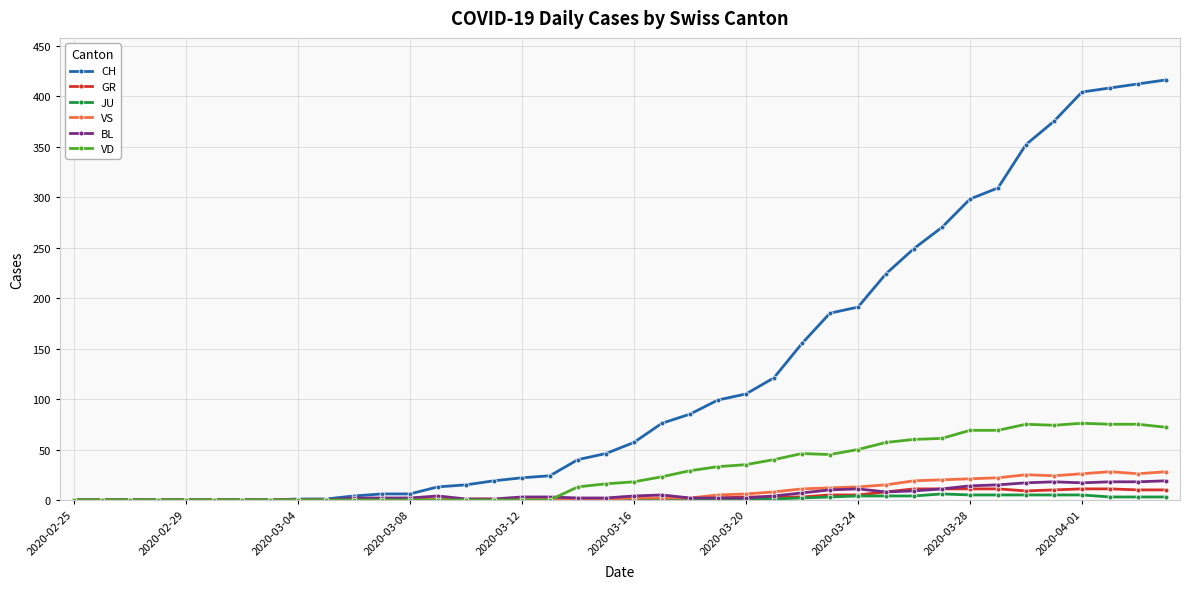

True or false: VS has more than 1 interior local peaks.

True